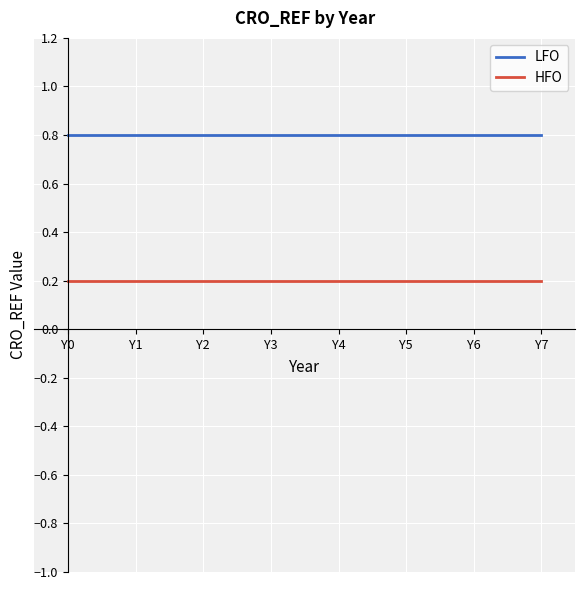

Rank the series at Y0 from lowest to highest value.

HFO, LFO